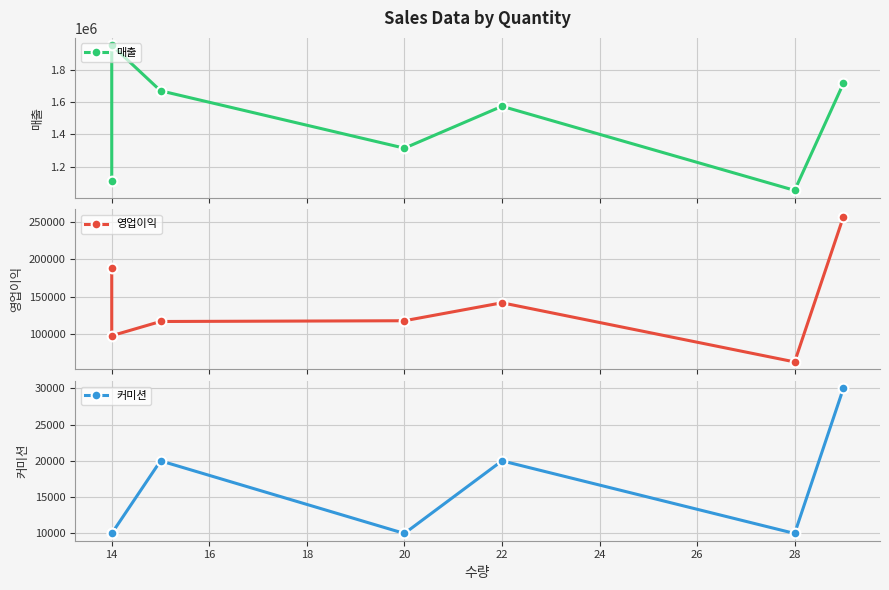

How many interior local valleys does the 커미션 series have?

2